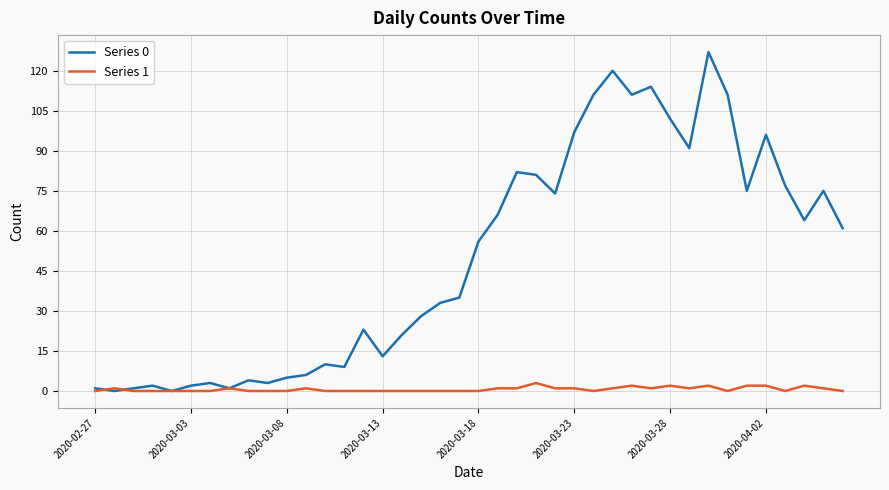

Which series has the largest range (max minus min)?

Series 0